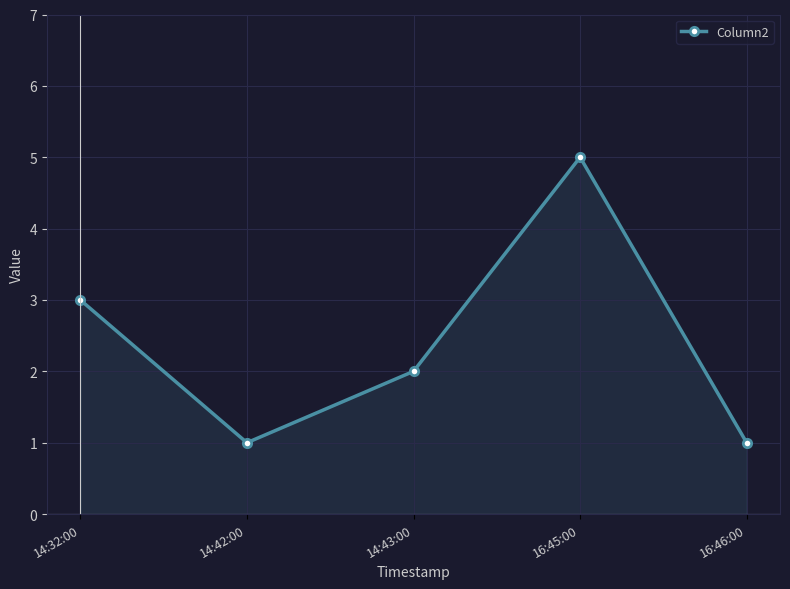

What is the label of the 4th point from the left?

16:45:00